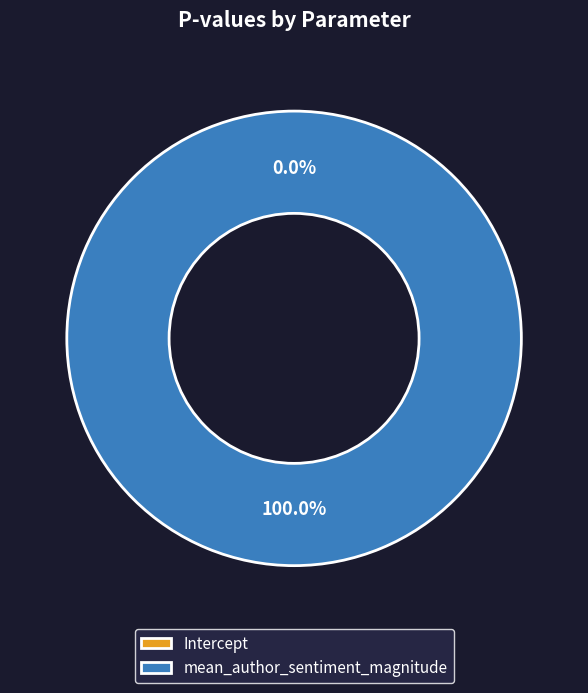

Does mean_author_sentiment_magnitude represent more than half of the total?

Yes